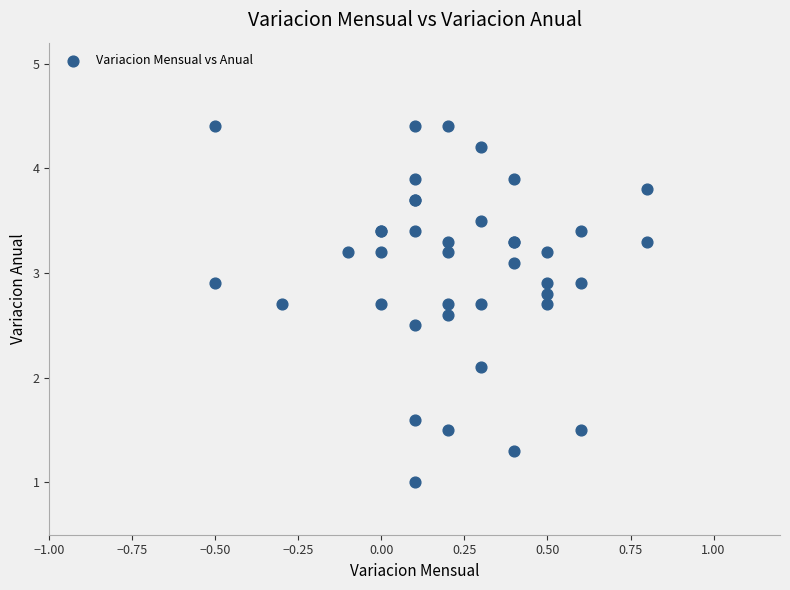

What Y value in the scatter plot is closest to 2?

2.1